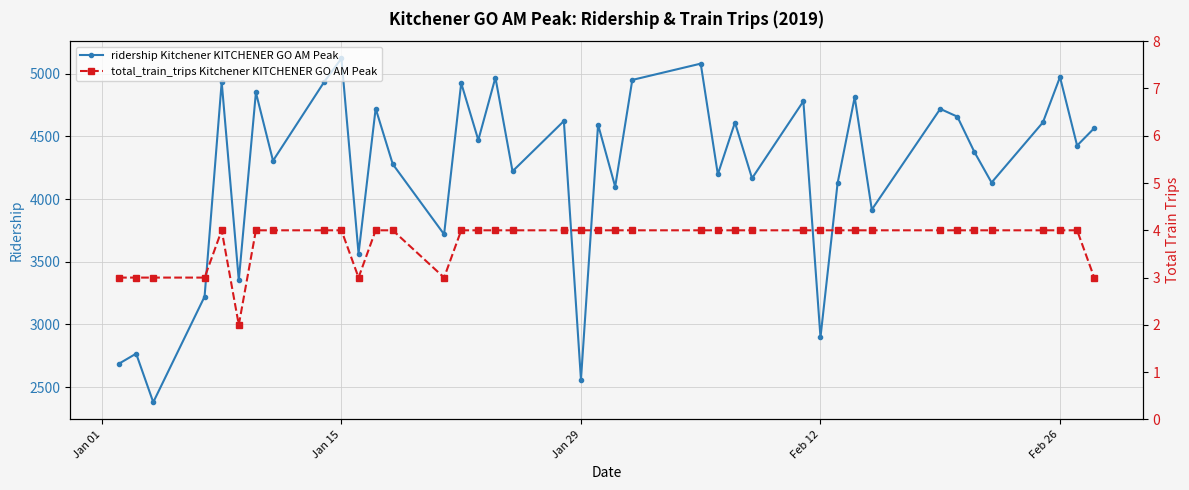

At which label does ridership Kitchener KITCHENER GO AM Peak reach its peak?

Jan 15